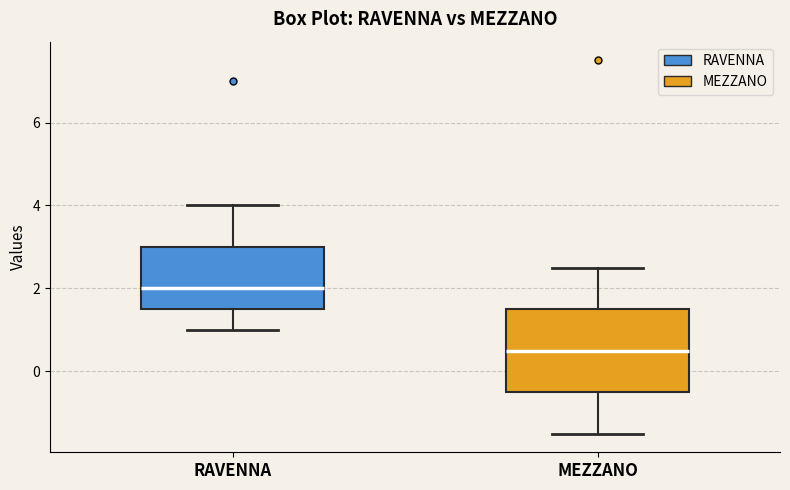

Reading left to right, read every box against the y-axis: the position of its median line, the range the box covers, and the ends of its whiskers. The values are not printed on the chart, so give them approximately, as read against the axis.

RAVENNA: median 2.0, box 1.6 to 3.0, whiskers 1.0 to 4.0
MEZZANO: median 0.6, box -0.4 to 1.6, whiskers -1.4 to 2.6